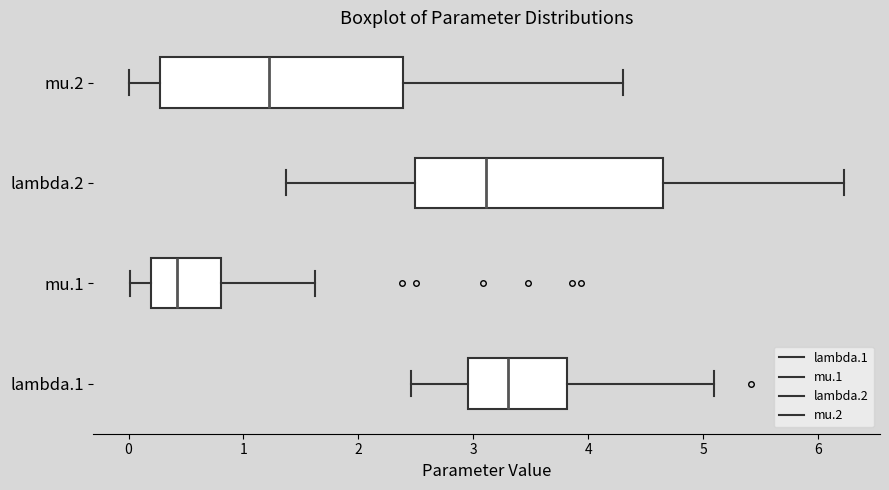

Where does the left whisker of the box for lambda.2 end on the x-axis? The values are not printed on the chart, so give them approximately, as read against the axis.

1.4